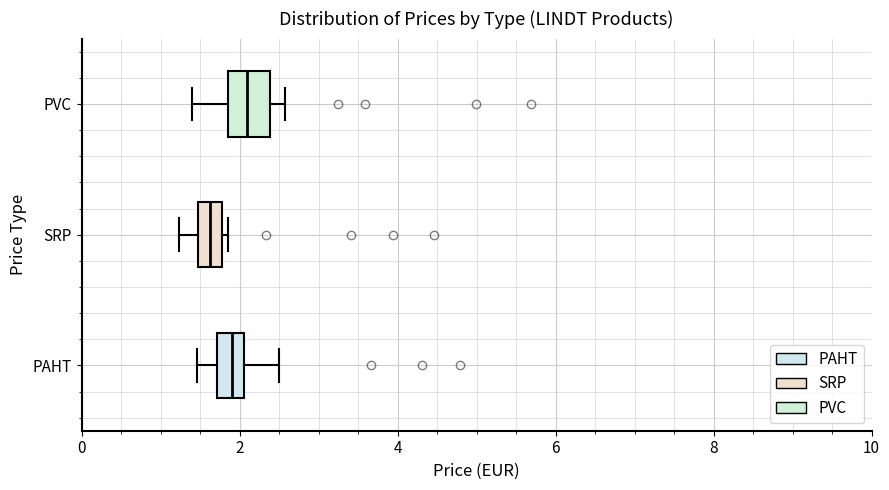

Reading bottom to top, transcribe this box plot: for each box, give where its median line is, the range the box spans, and where its two whiskers end, as read against the x-axis. The values are not printed on the chart, so give them approximately, as read against the axis.

PAHT: median 1.8 (inside the box), box 1.8 to 2.0, whiskers 1.4 to 2.6
SRP: median 1.6, box 1.4 to 1.8, whiskers 1.2 to 1.8 (just right of the box's right edge)
PVC: median 2.0, box 1.8 to 2.4, whiskers 1.4 to 2.6